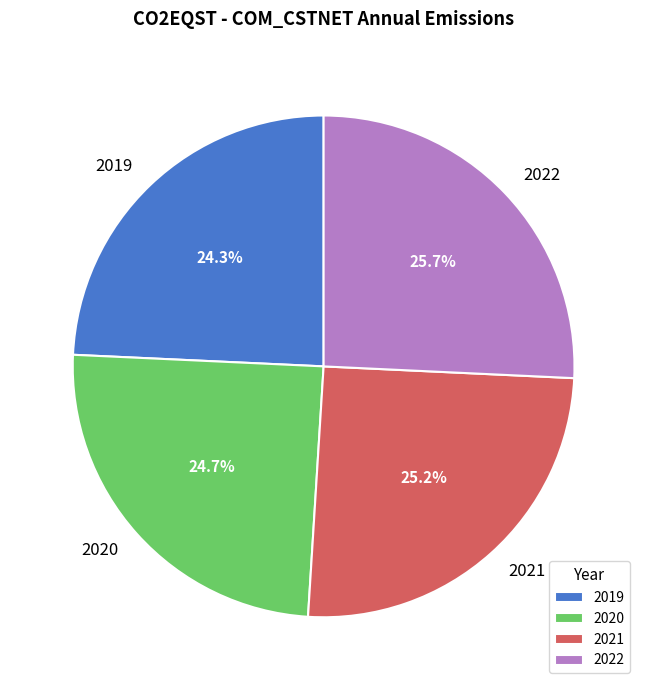

Count the number of slices in the pie.

4